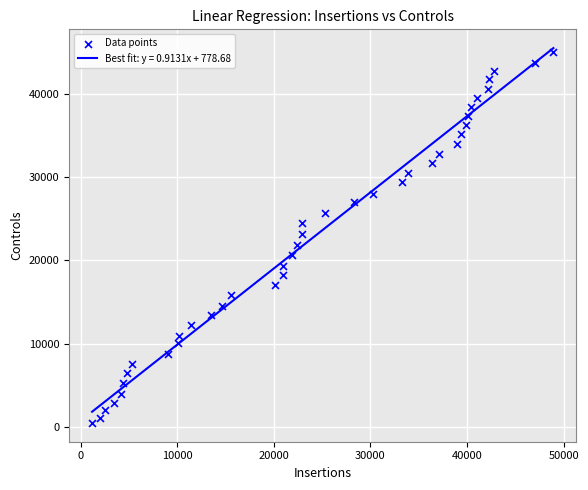

What is the range of Y values (max minus min)?

44433.0